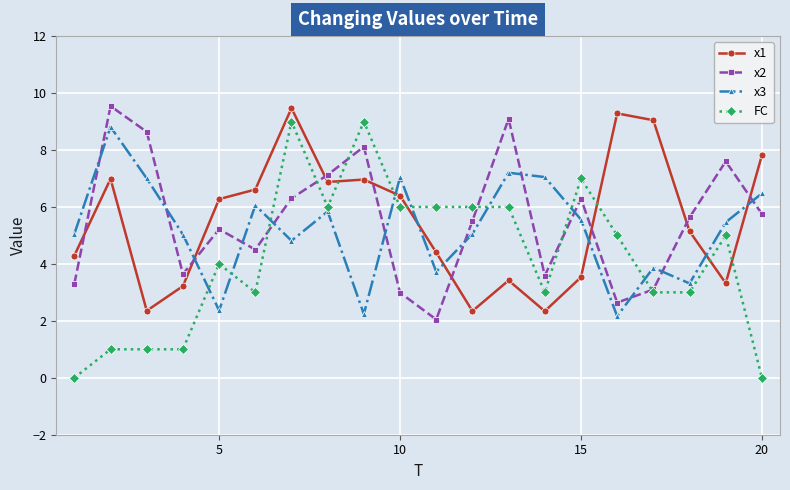

What is the value of the x3 point at the 8th from the left?

5.8